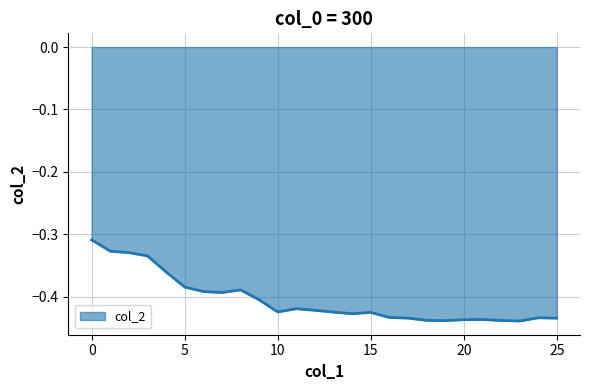

How many lines are shown in the chart?

1